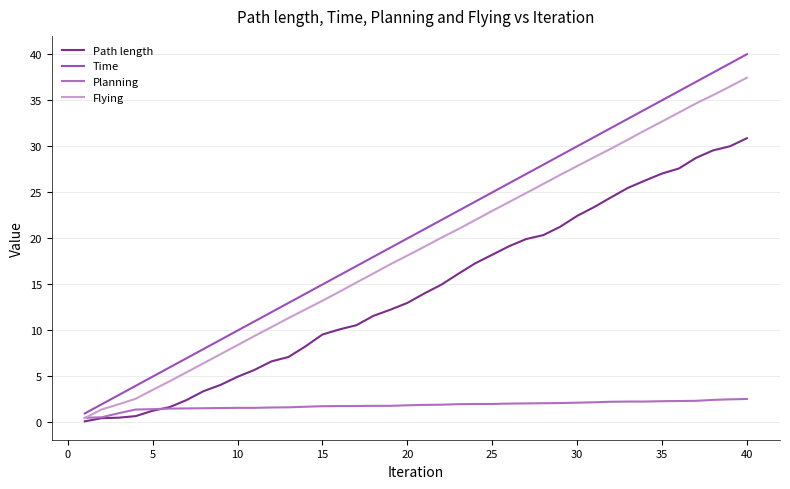

How many lines are shown in the chart?

4